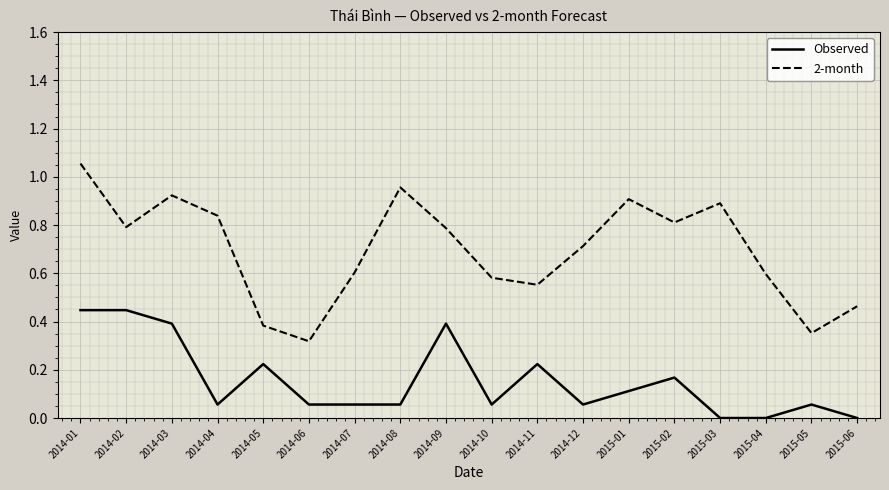

True or false: 2-month and Observed cross at least once.

False